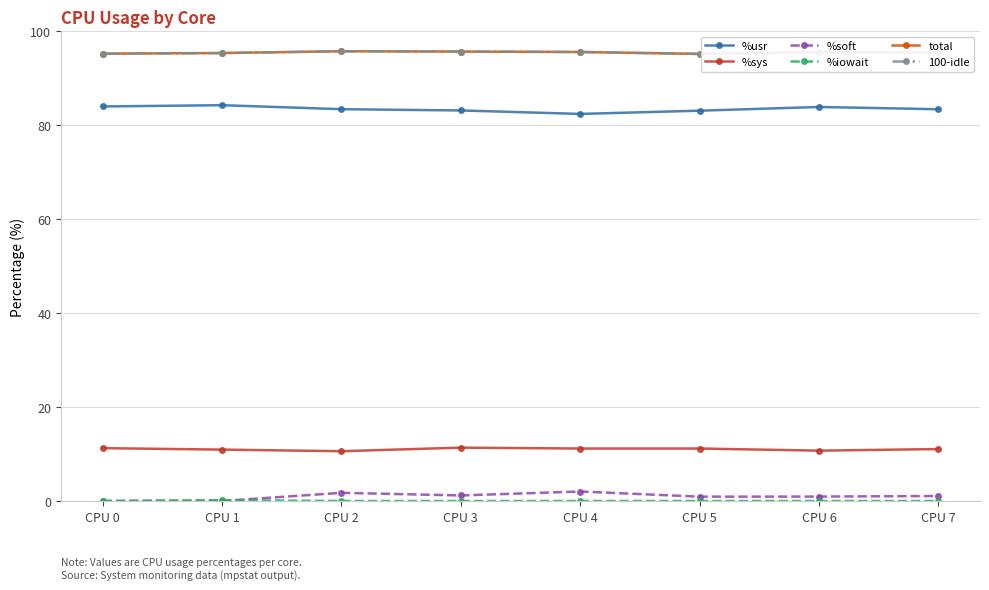

At which label does %soft first exceed 1?

CPU 2